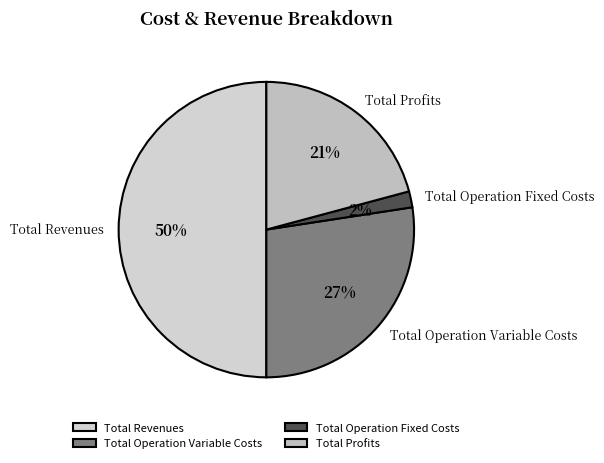

Do Total Profits and Total Operation Variable Costs together represent more than half of the pie?

No